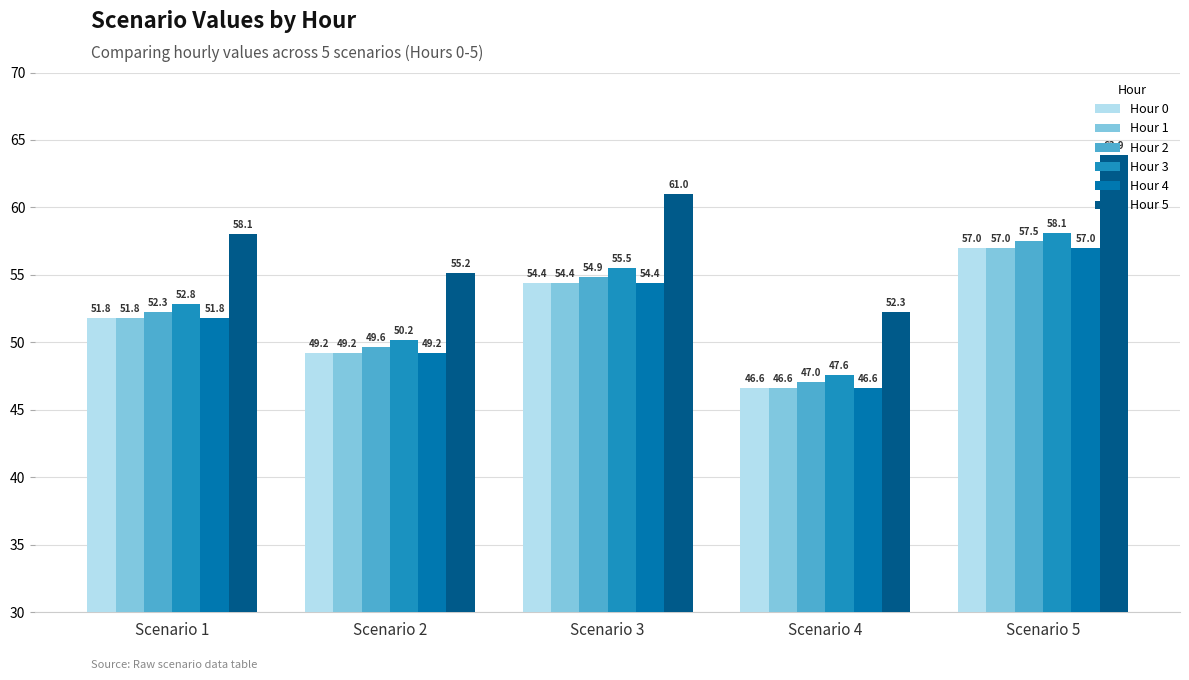

Which category has the lowest value in the Hour 1 series?

Scenario 4